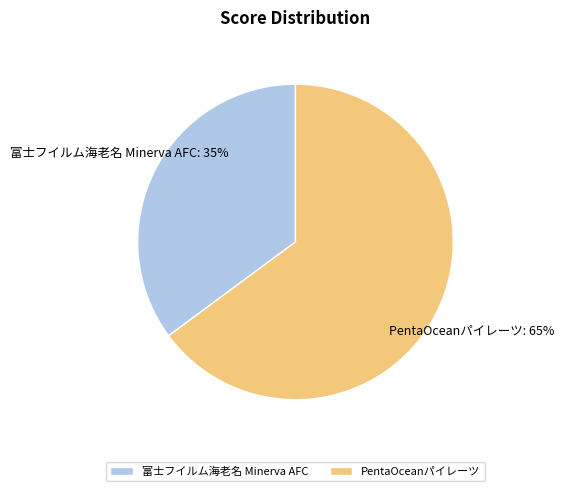

Which category has the biggest portion of the pie?

PentaOceanパイレーツ